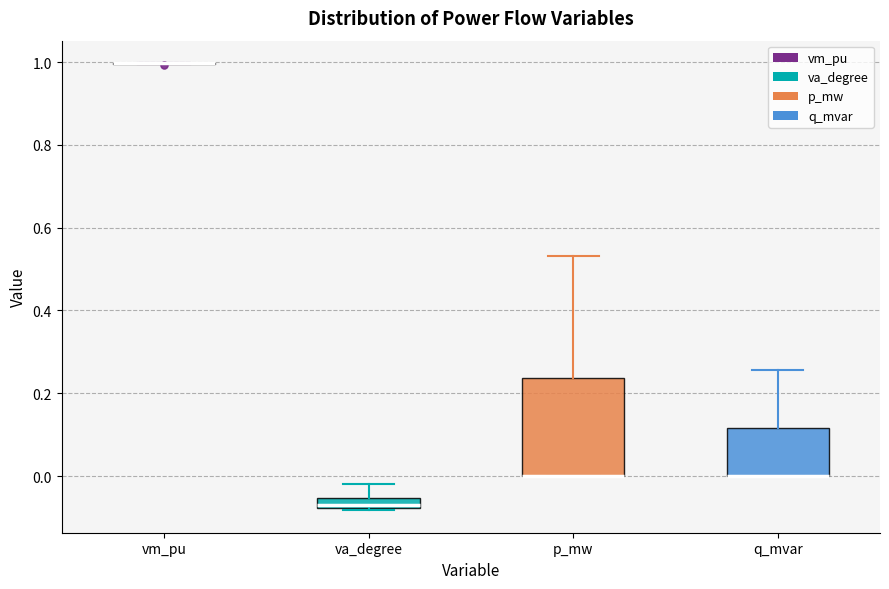

Which box is the tallest, from its lower edge to its upper edge?

p_mw